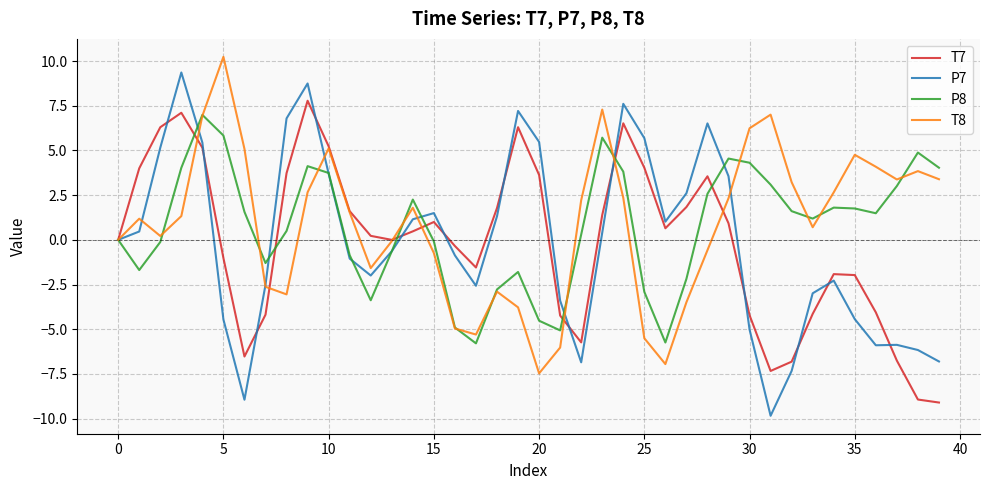

What is the maximum value for T7?

7.8